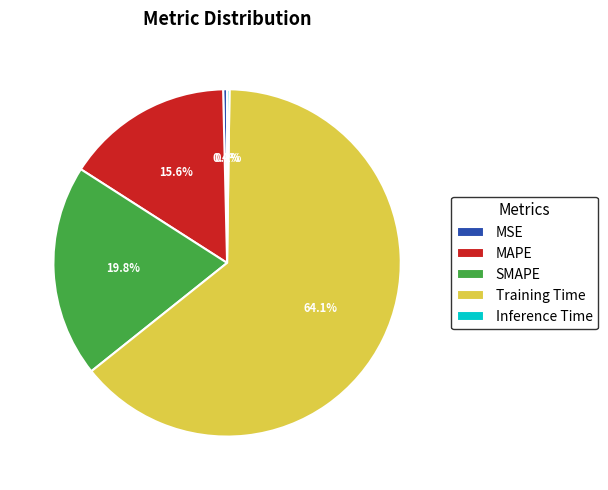

Between SMAPE and MSE, which is larger?

SMAPE